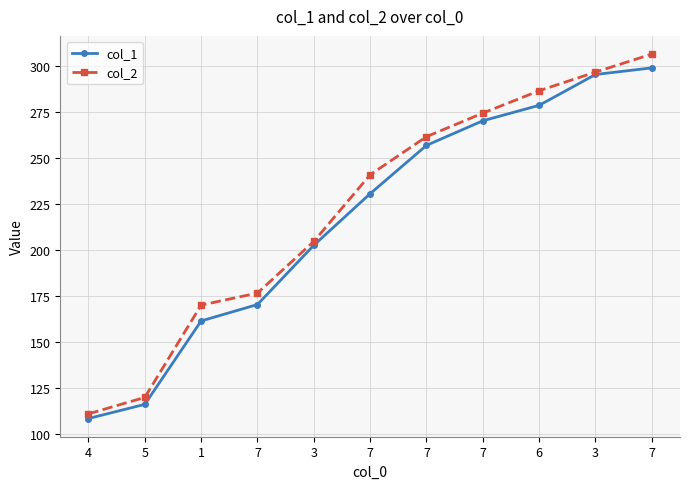

Count the number of data series in this chart.

2